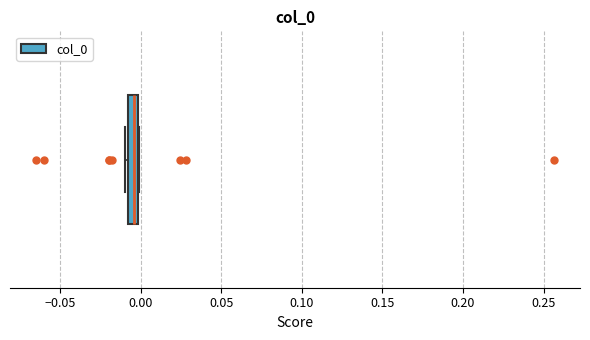

Where does the median line of the box sit on the x-axis? The values are not printed on the chart, so give them approximately, as read against the axis.

-0.005